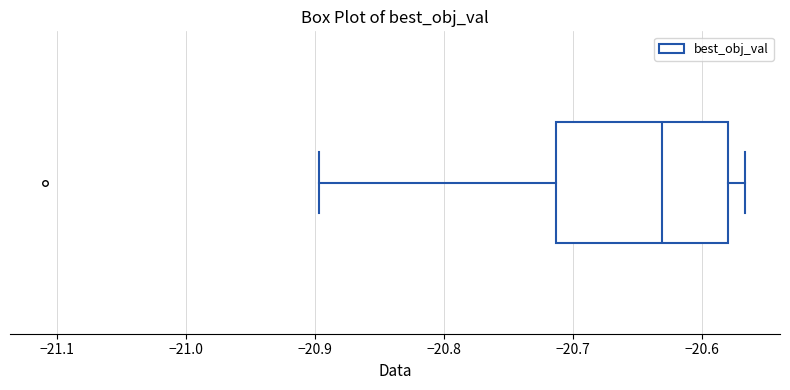

Read this box plot against the x-axis: the position of the median line, the range covered by the box, and the ends of both whiskers. The values are not printed on the chart, so give them approximately, as read against the axis.

median -20.63, box -20.71 to -20.58, whiskers -20.90 to -20.57